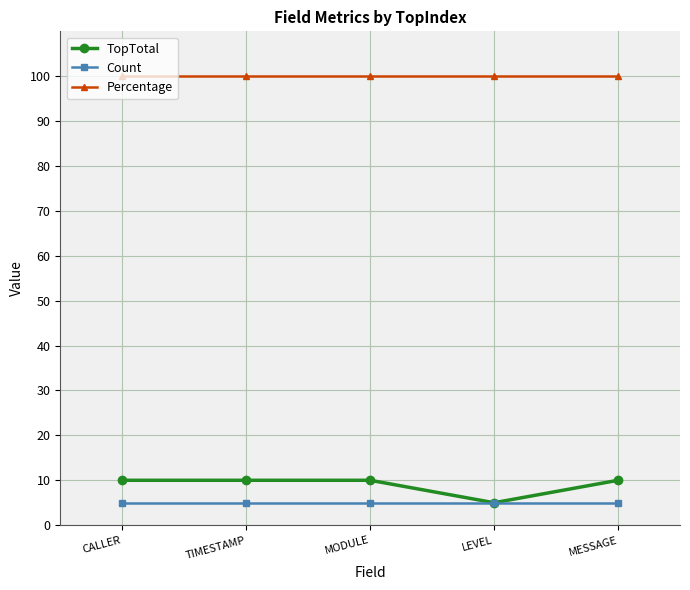

At CALLER, list the series in order from largest to smallest.

Percentage, TopTotal, Count